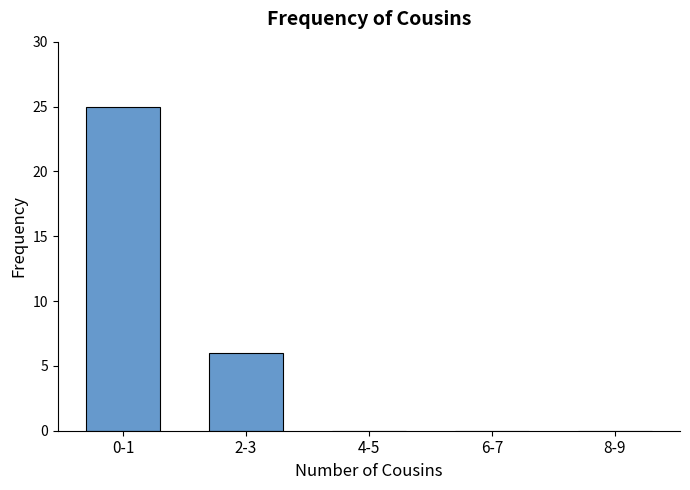

Reading right to left, what are all the values shown in this chart?

8-9=0	6-7=0	4-5=0	2-3=6	0-1=25